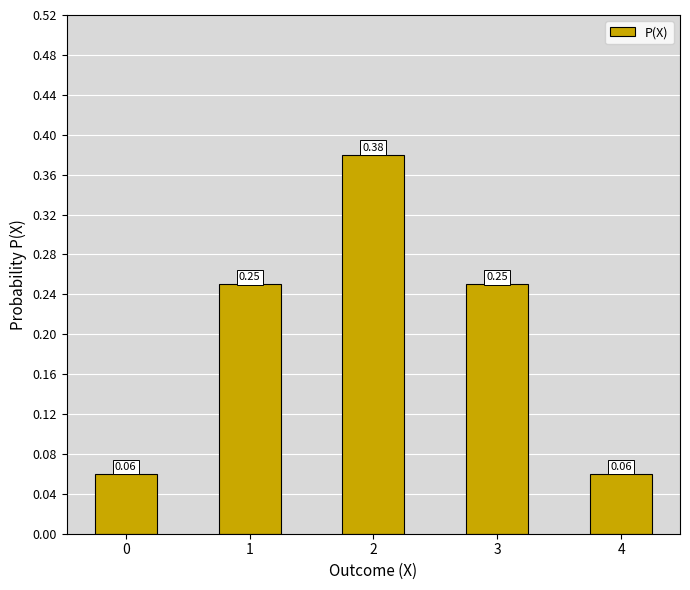

What is the change in value from 0 to 1?

+0.2